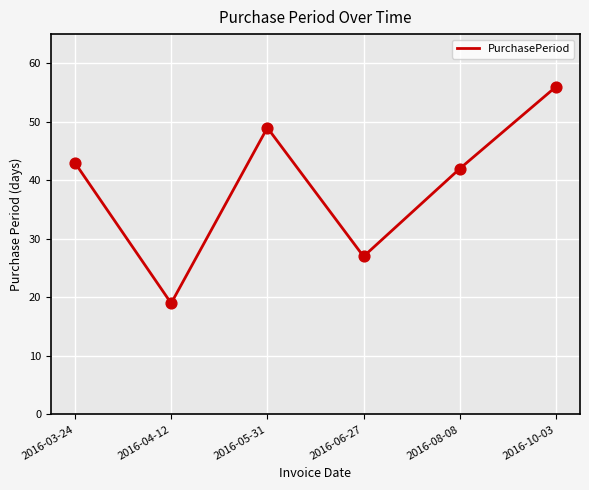

What is the change in value from 2016-05-31 to 2016-06-27?

-22